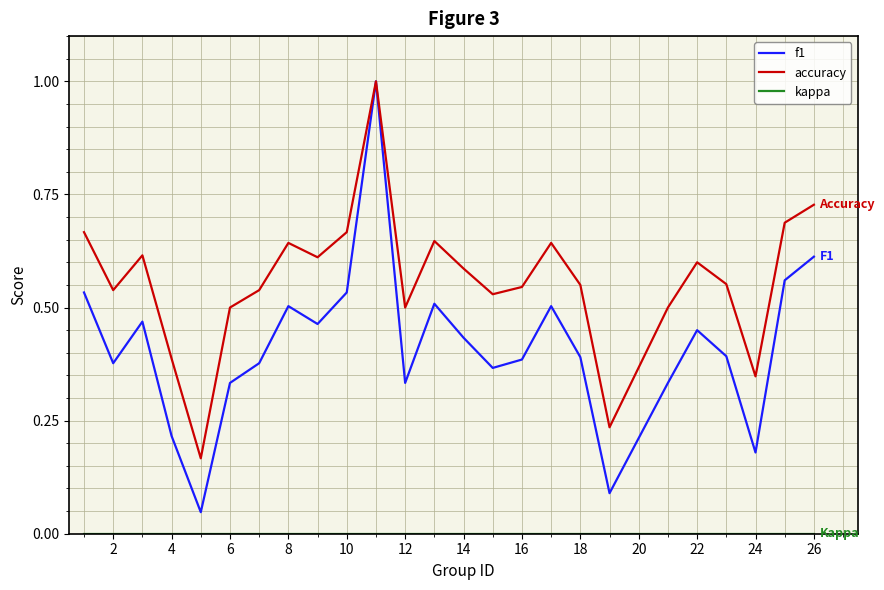

What is the maximum value for accuracy?

1.0